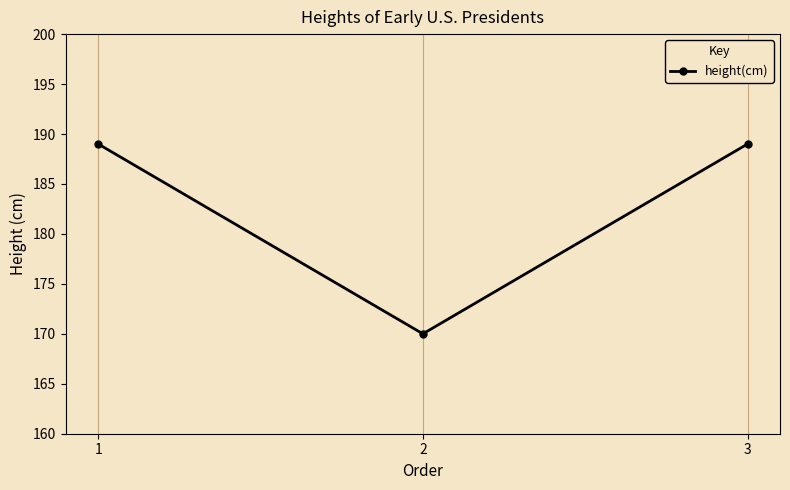

What is the greatest value displayed?

189